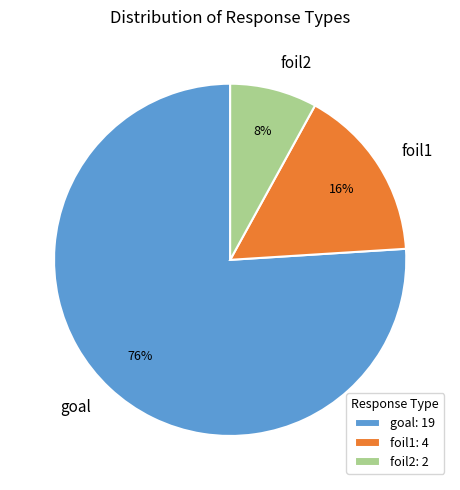

Between foil1 and foil2, which is larger?

foil1